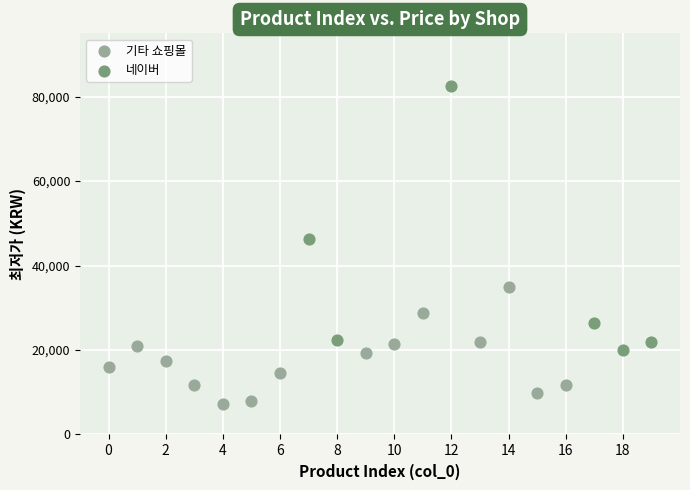

Which series has the widest spread of Y values?

네이버